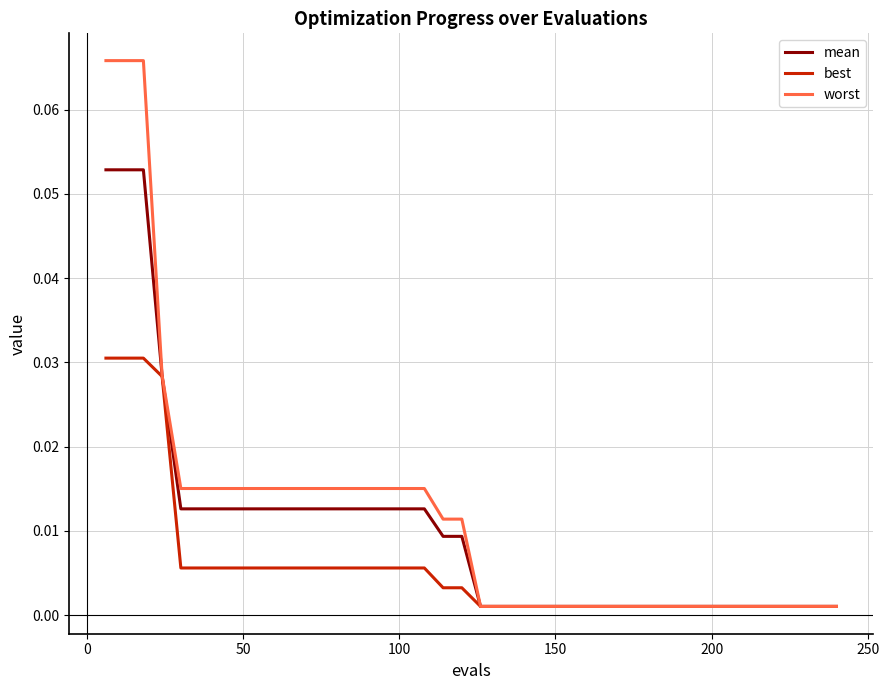

Which series has the largest range (max minus min)?

worst